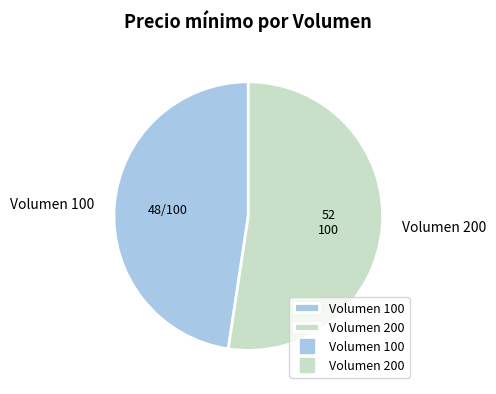

What is the majority slice?

Volumen 200